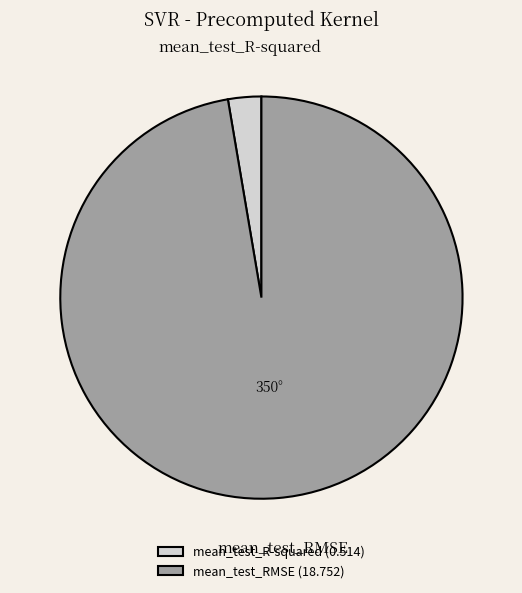

The mean_test_RMSE slice represents 91% of the pie. True or false?

False